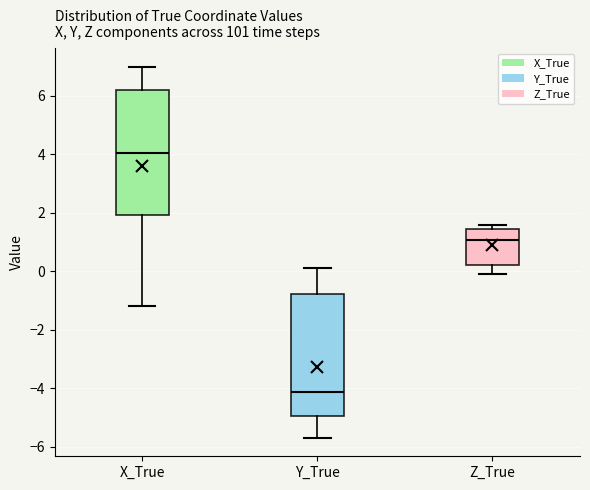

Which box's median line is the lowest?

Y_True